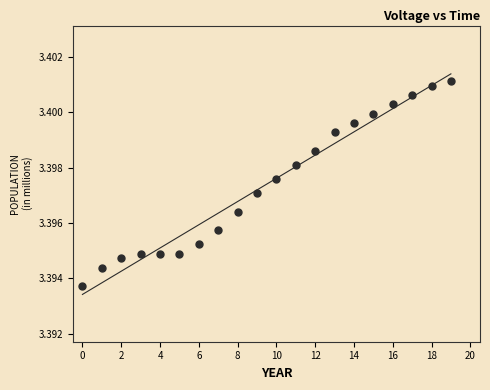

What is the range of X values (max minus min)?

19.0